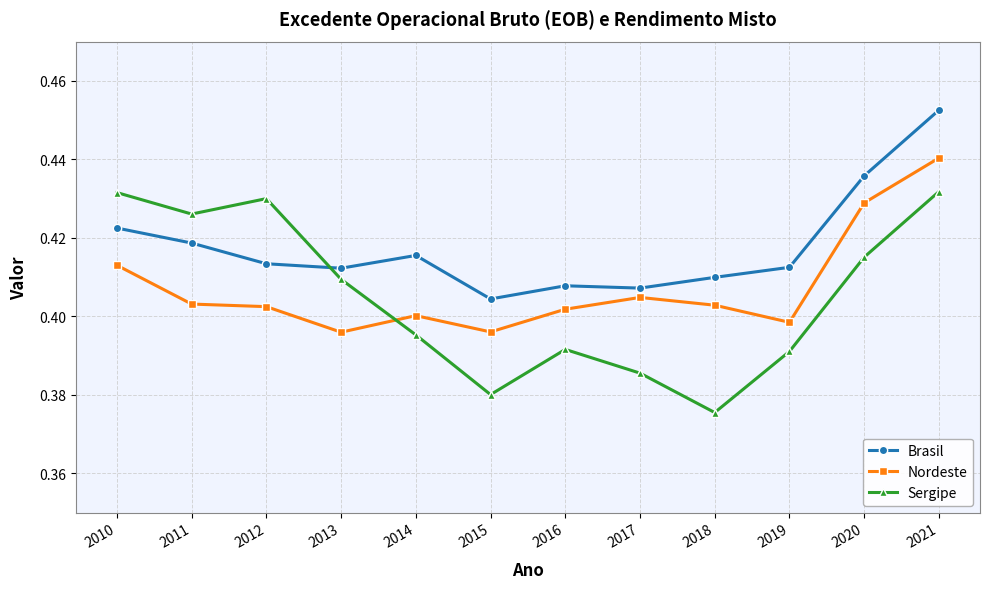

Which label corresponds to the smallest value in the chart?

2018